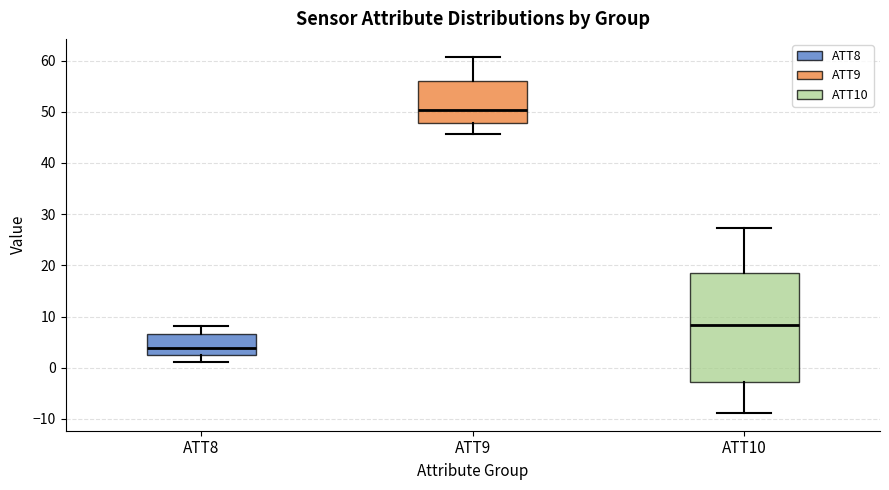

Which box is the tallest, from its lower edge to its upper edge?

ATT10